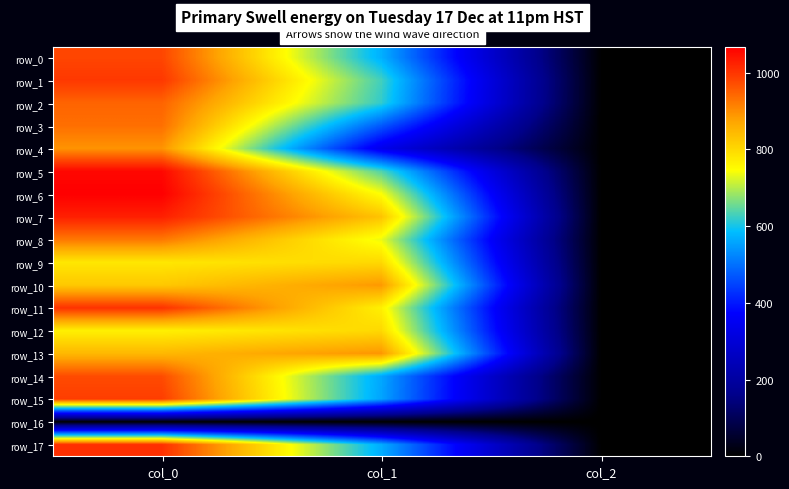

What is the sum of all row_15 values?

1548.9